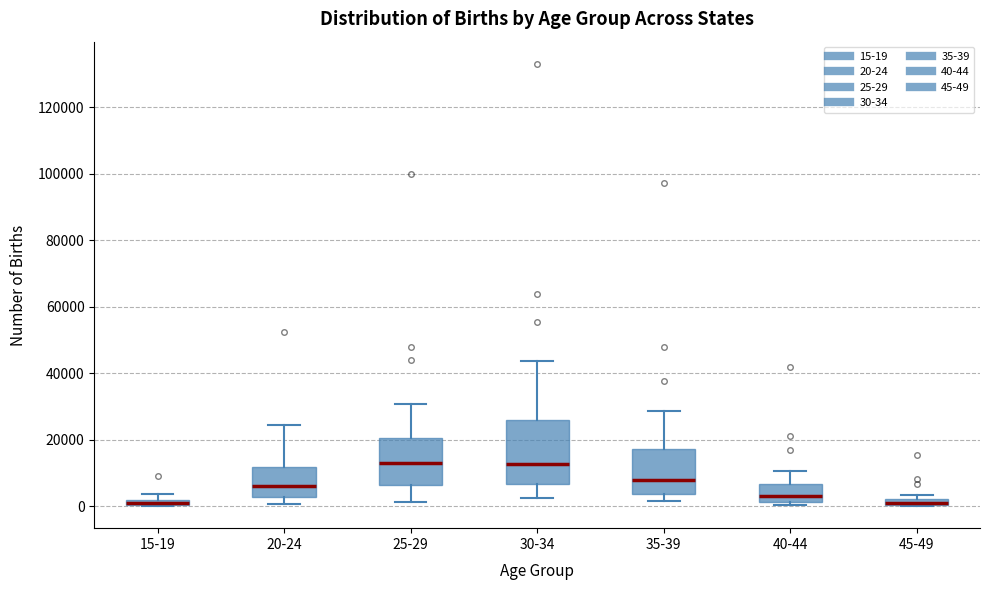

Comparing the boxes themselves (not the whiskers), which one is the tallest?

30-34